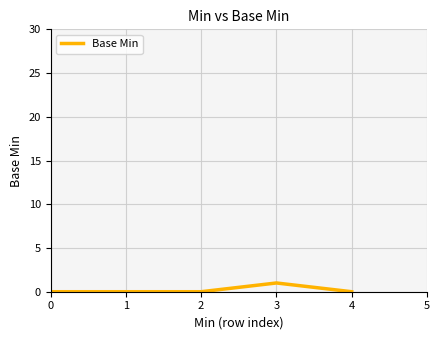

How many series are shown in this chart?

1